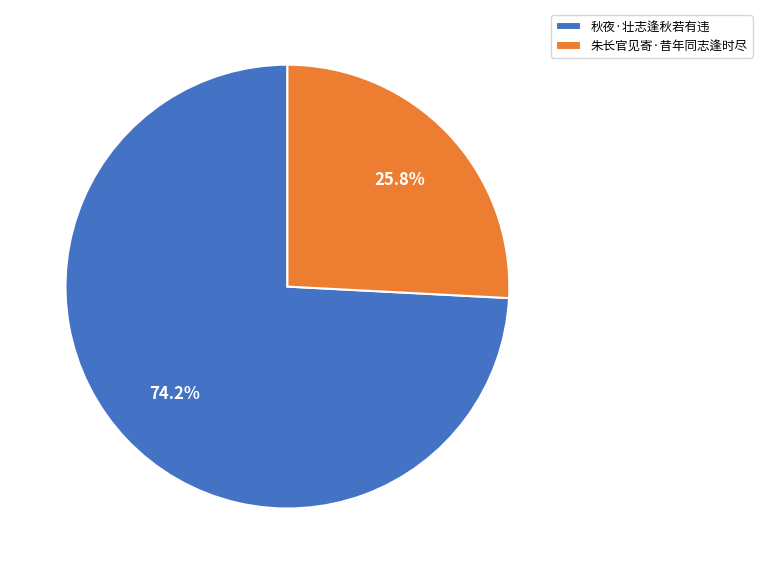

Approximately how many times larger is the value at 秋夜·壮志逢秋若有违 compared to 朱长官见寄·昔年同志逢时尽?

2.9